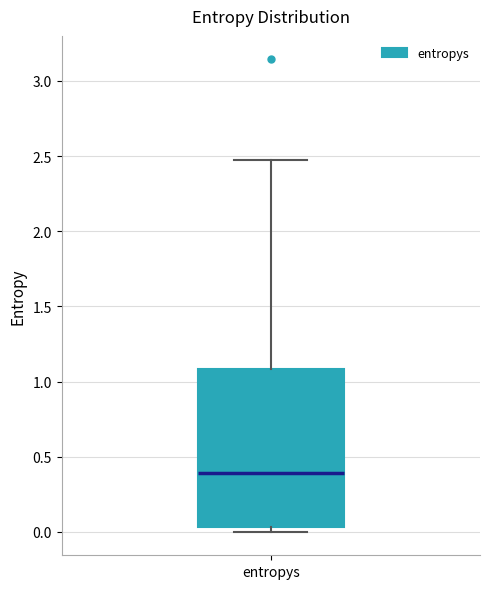

Transcribe this box plot: give where the median line is, the range the box spans, and where the two whiskers end, as read against the y-axis. The values are not printed on the chart, so give them approximately, as read against the axis.

median 0.40, box 0.05 to 1.10, whiskers 0.00 to 2.50